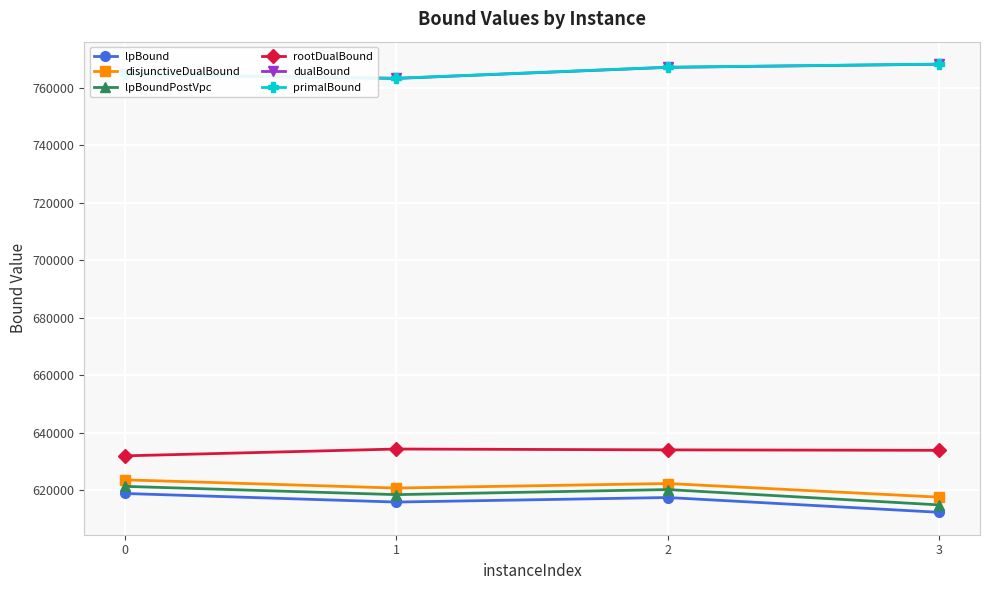

True or false: dualBound and rootDualBound cross at least once.

False